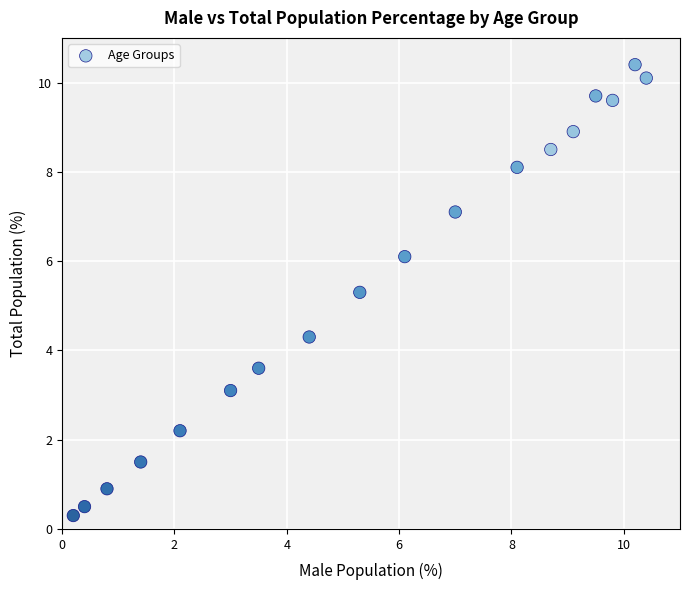

What Y value in the scatter plot is closest to 5?

5.3